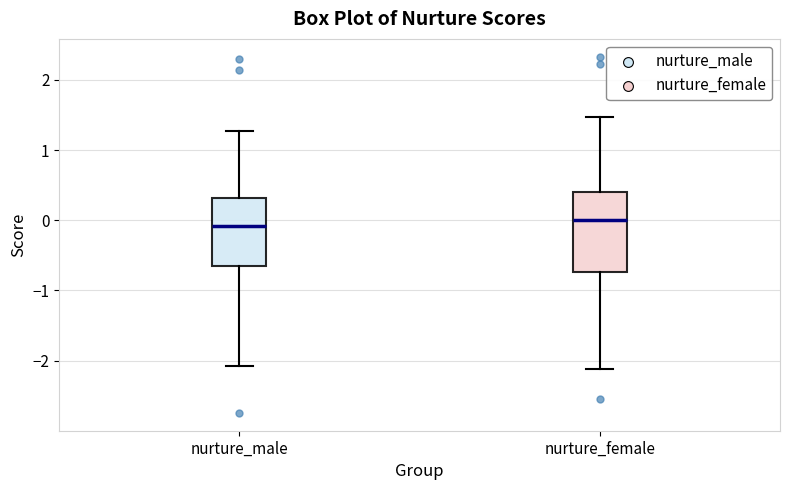

Comparing the boxes themselves (not the whiskers), which one is the tallest?

nurture_female